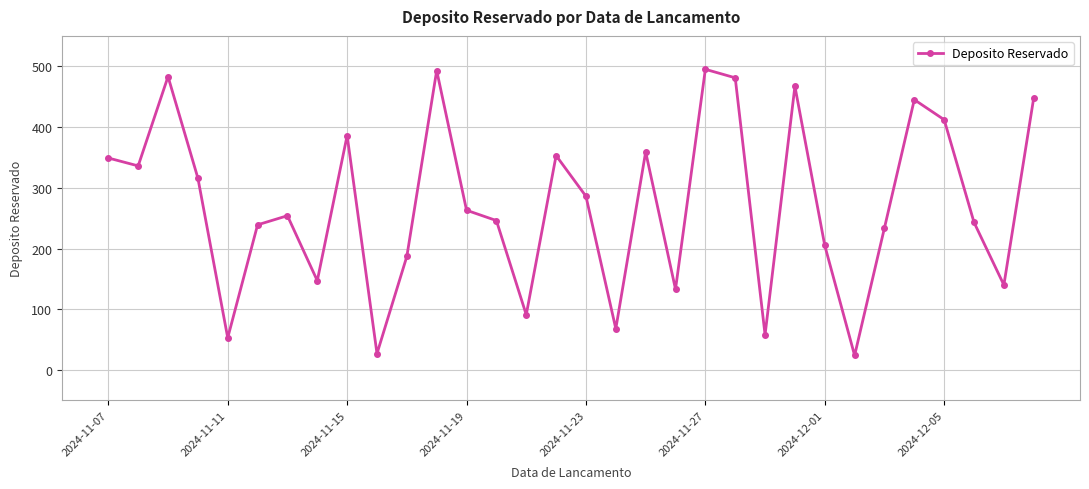

What is the value of the 8th point from the left?

147